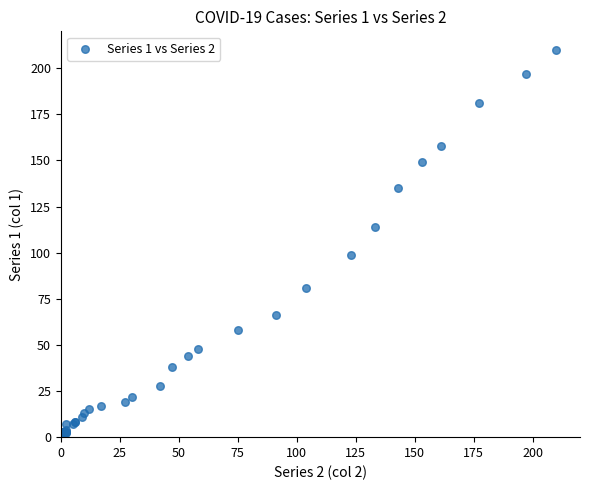

What Y value in the scatter plot is closest to 105?

99